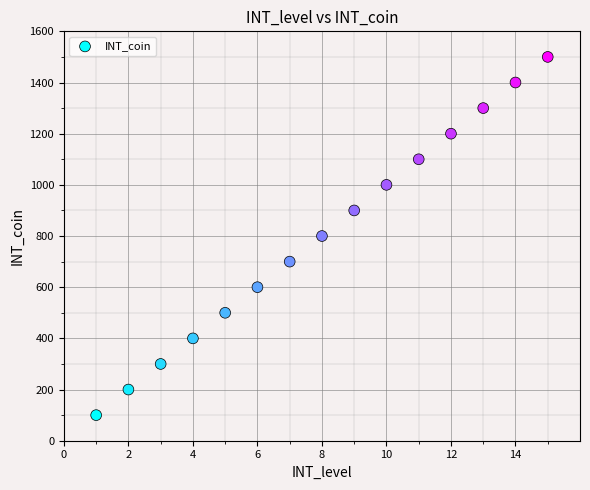

What is the range of X values (max minus min)?

14